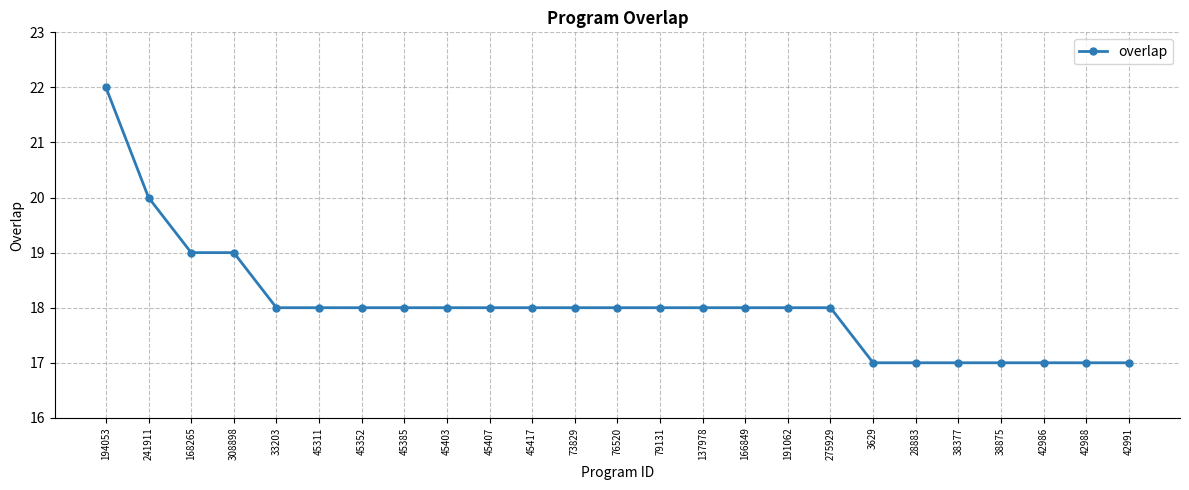

What is the label of the 9th point from the right?

191062